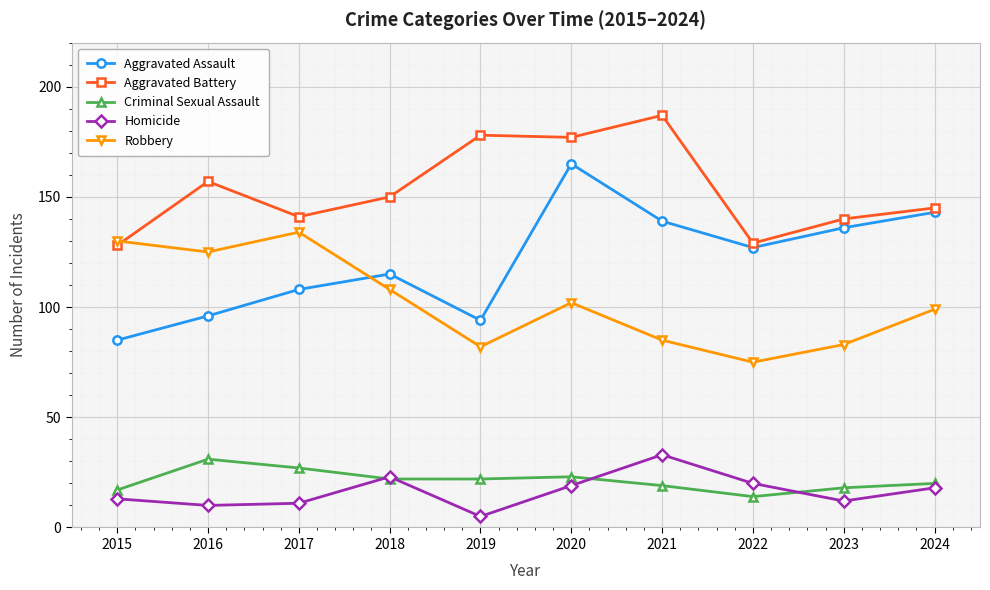

Reading left to right, transcribe all the data shown in this chart.

Aggravated Assault: 85	96	108	115	94	165	139	127	136	143
Aggravated Battery: 128	157	141	150	178	177	187	129	140	145
Criminal Sexual Assault: 17	31	27	22	22	23	19	14	18	20
Homicide: 13	10	11	23	5	19	33	20	12	18
Robbery: 130	125	134	108	82	102	85	75	83	99